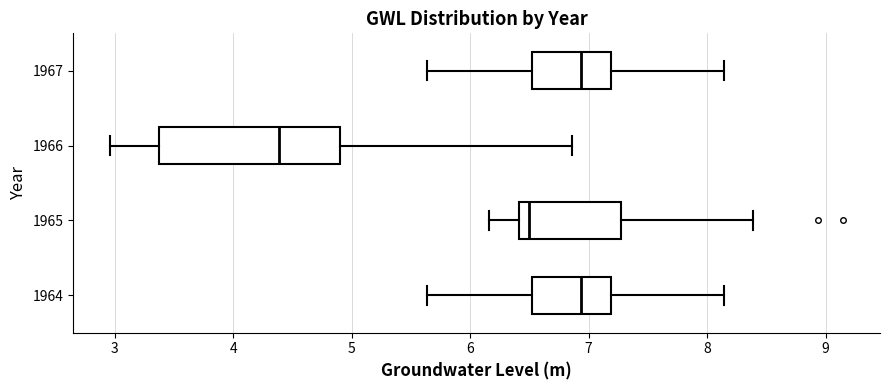

Where is the left edge of the box at y = 1964 on the x-axis? The values are not printed on the chart, so give them approximately, as read against the axis.

6.5